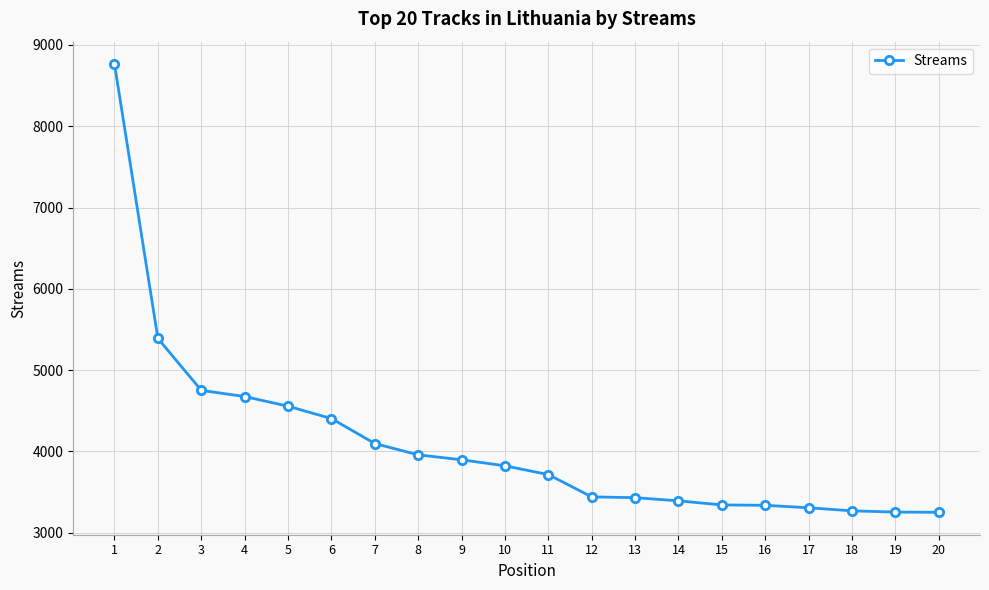

Count the number of categories in the chart.

20